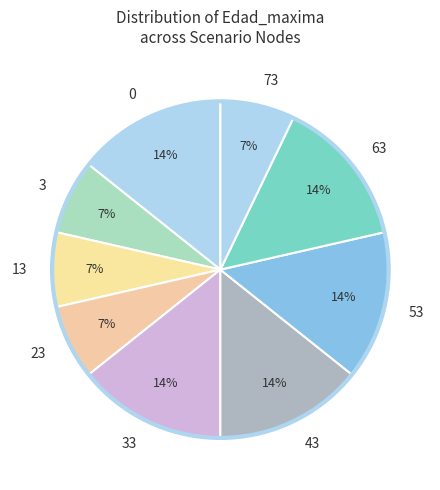

The 73 slice represents 7% of the pie. True or false?

True